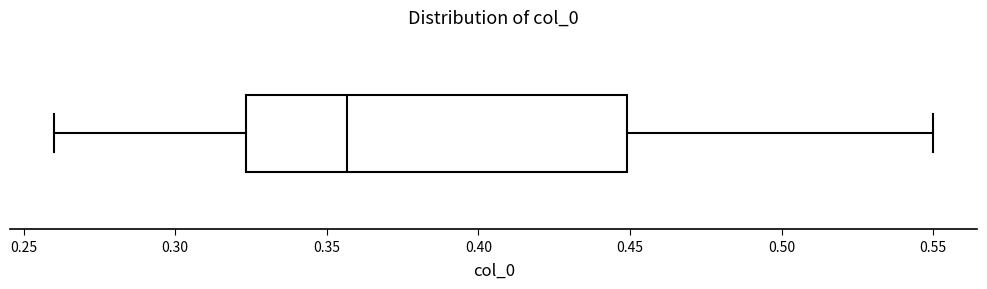

Transcribe this box plot: give where the median line is, the range the box spans, and where the two whiskers end, as read against the x-axis. The values are not printed on the chart, so give them approximately, as read against the axis.

median 0.355, box 0.325 to 0.450, whiskers 0.260 to 0.550